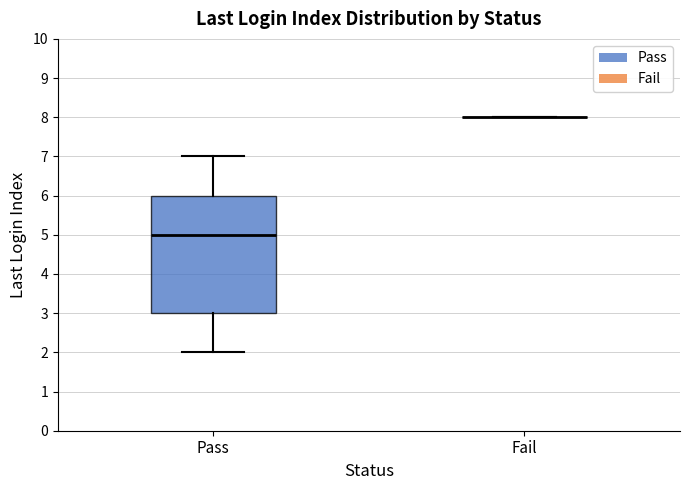

Reading left to right, read every box against the y-axis: the position of its median line, the range the box covers, and the ends of its whiskers. The values are not printed on the chart, so give them approximately, as read against the axis.

Pass: median 5, box 3 to 6, whiskers 2 to 7
Fail: box collapsed to a line at 8, whiskers 8 to 8